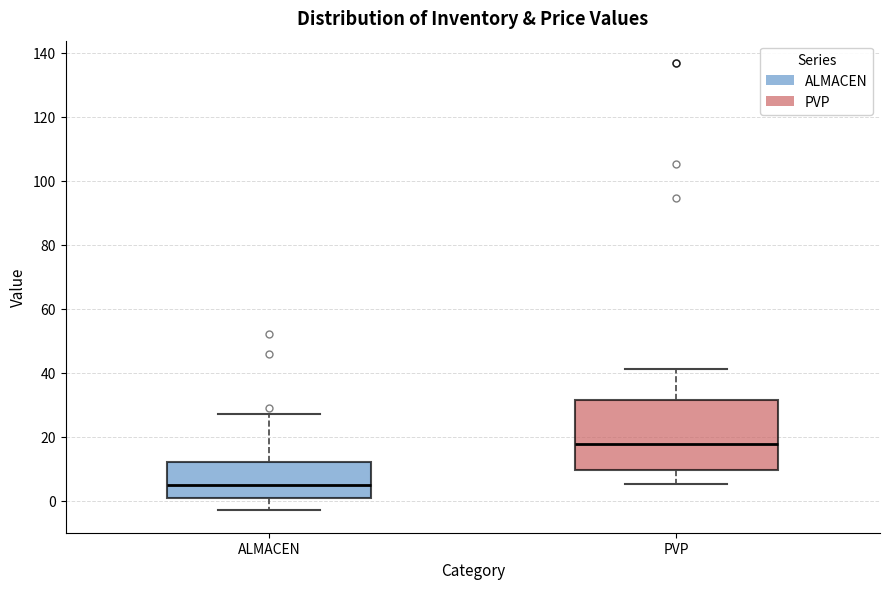

Reading left to right, read every box against the y-axis: the position of its median line, the range the box covers, and the ends of its whiskers. The values are not printed on the chart, so give them approximately, as read against the axis.

ALMACEN: median 6, box 2 to 12, whiskers -2 to 28
PVP: median 18, box 10 to 32, whiskers 6 to 42